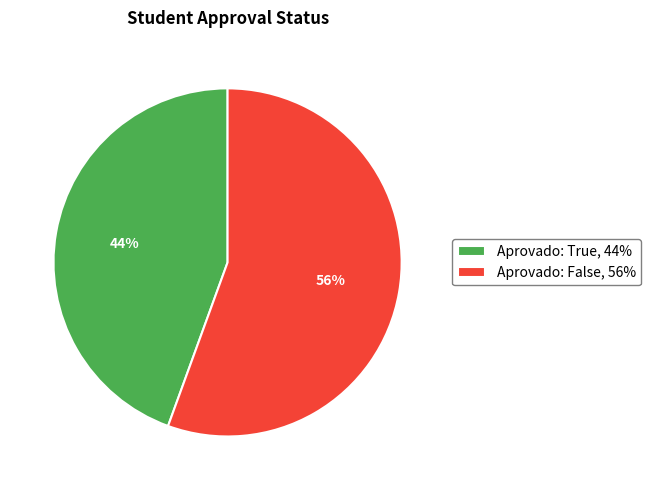

To the nearest percent, what is the combined percentage of Aprovado: True, 44% and Aprovado: False, 56%?

100%